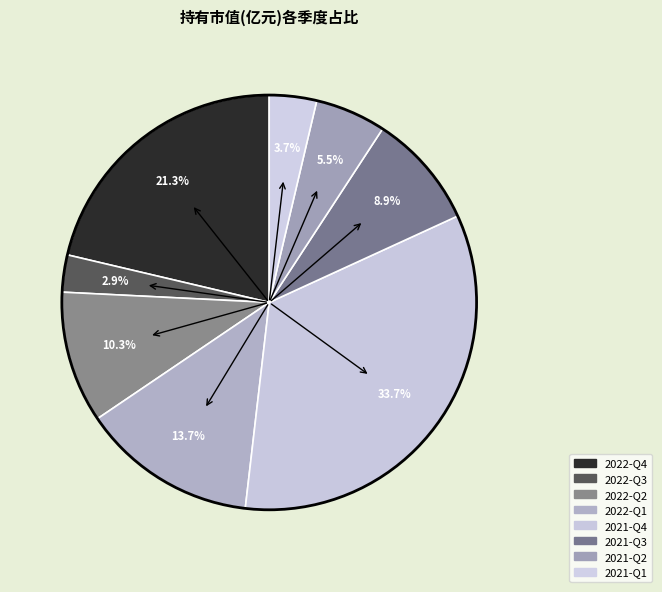

How many segments does this pie chart have?

8